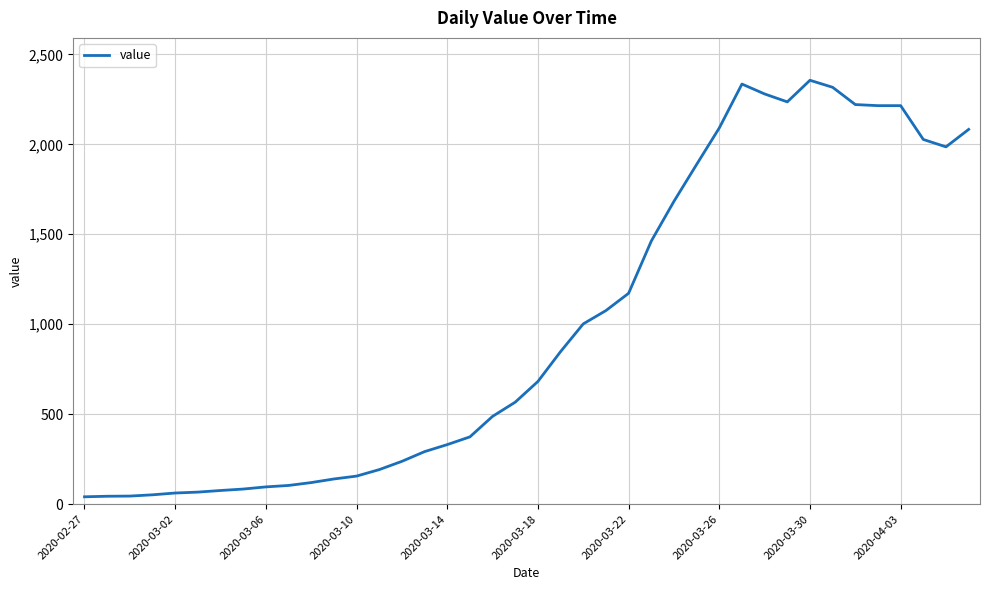

What is the greatest value displayed?

2356